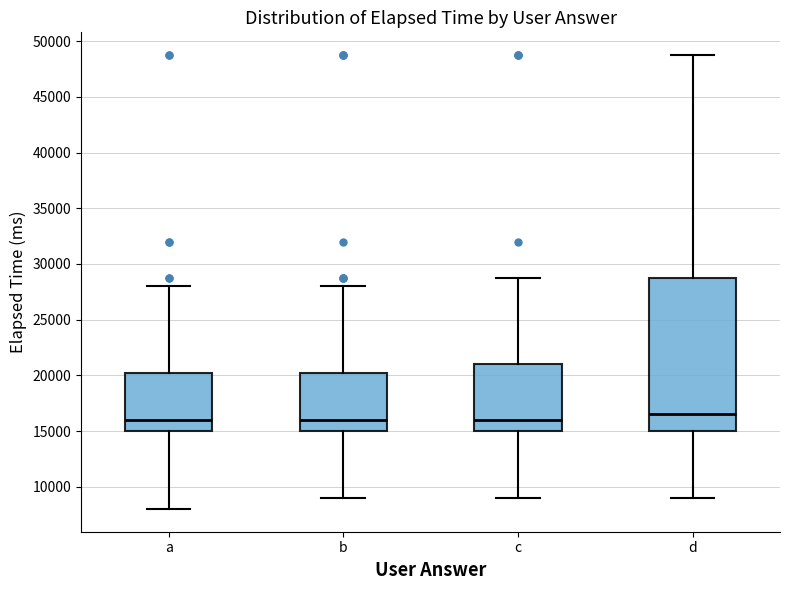

Where is the upper edge of the box for b on the y-axis? The values are not printed on the chart, so give them approximately, as read against the axis.

20500